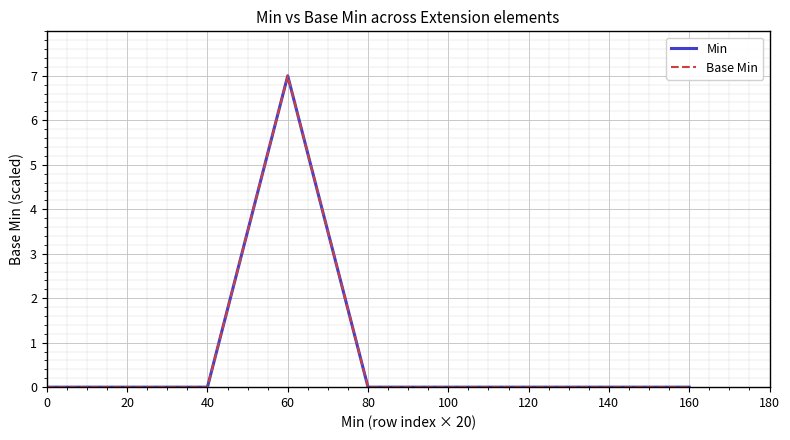

List the labels in order of Min value, largest first.

60, 0, 20, 40, 80, 100, 120, 140, 160